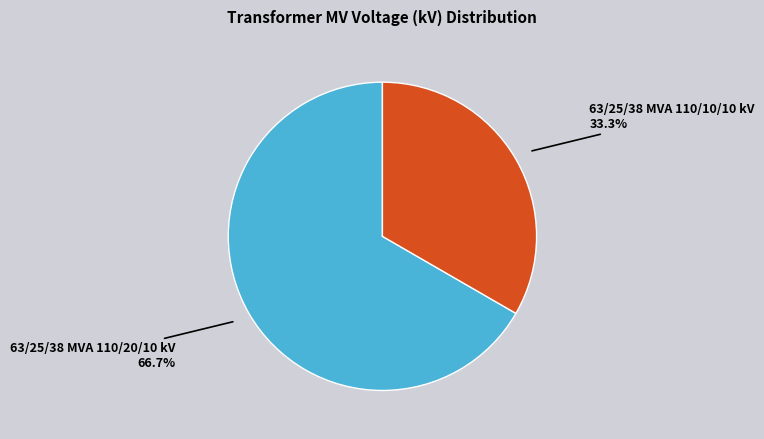

Which has a higher value, 63/25/38 MVA 110/10/10 kV or 63/25/38 MVA 110/20/10 kV?

63/25/38 MVA 110/20/10 kV